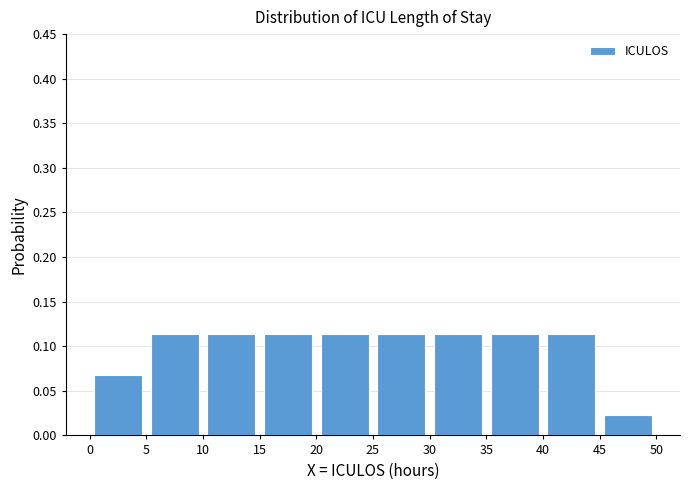

Reading left to right, transcribe this chart: for each bar, give the range it covers on the x-axis and its height. The values are not printed on the chart, so give them approximately, as read against the axis.

0 to 5: 0.070
5 to 10: 0.115
10 to 15: 0.115
15 to 20: 0.115
20 to 25: 0.115
25 to 30: 0.115
30 to 35: 0.115
35 to 40: 0.115
40 to 45: 0.115
45 to 50: 0.025